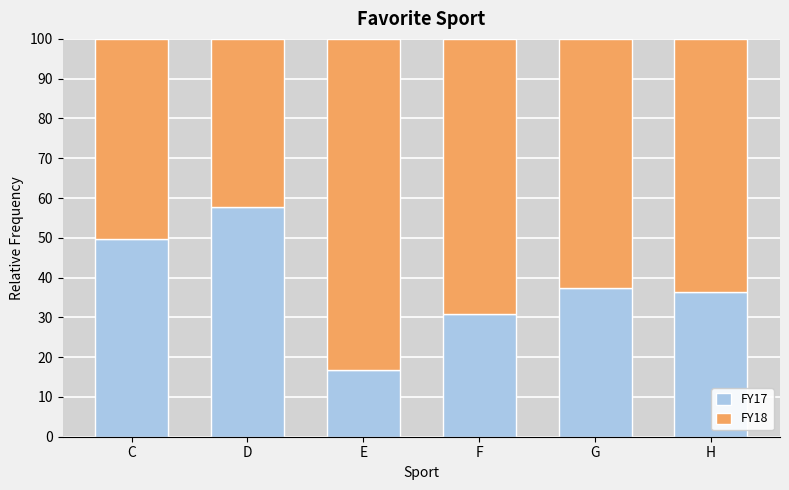

What is the total value across all series at H?

100.0